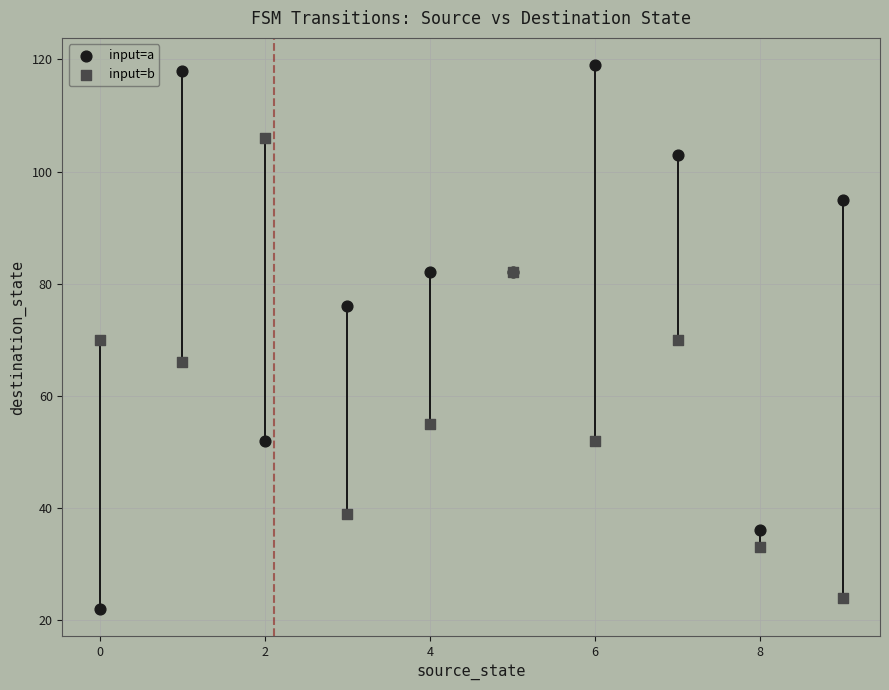

Which series reaches the minimum Y coordinate?

input=a